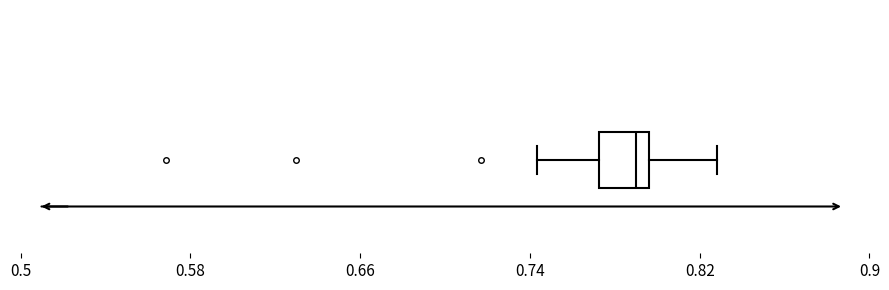

Read this box plot against the x-axis: the position of the median line, the range covered by the box, and the ends of both whiskers. The values are not printed on the chart, so give them approximately, as read against the axis.

median 0.79, box 0.77 to 0.80, whiskers 0.74 to 0.83